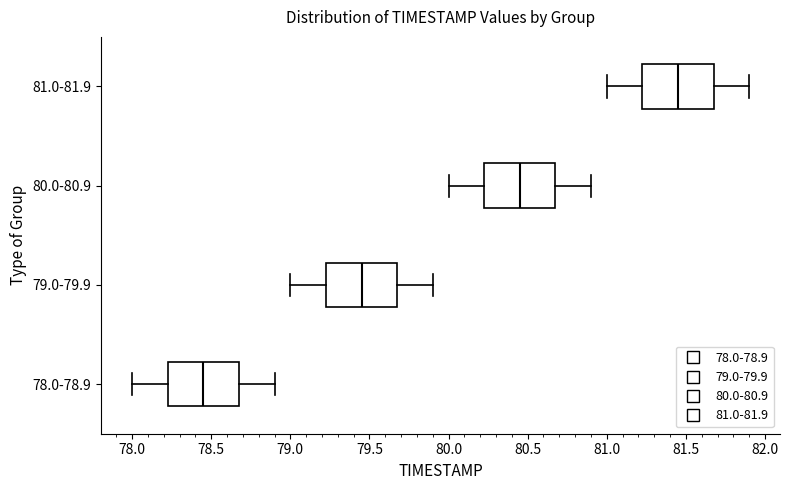

Reading bottom to top, read every box against the x-axis: the position of its median line, the range the box covers, and the ends of its whiskers. The values are not printed on the chart, so give them approximately, as read against the axis.

78.0-78.9: median 78.45, box 78.25 to 78.70, whiskers 78.00 to 78.90
79.0-79.9: median 79.45, box 79.25 to 79.70, whiskers 79.00 to 79.90
80.0-80.9: median 80.45, box 80.25 to 80.70, whiskers 80.00 to 80.90
81.0-81.9: median 81.45, box 81.25 to 81.70, whiskers 81.00 to 81.90